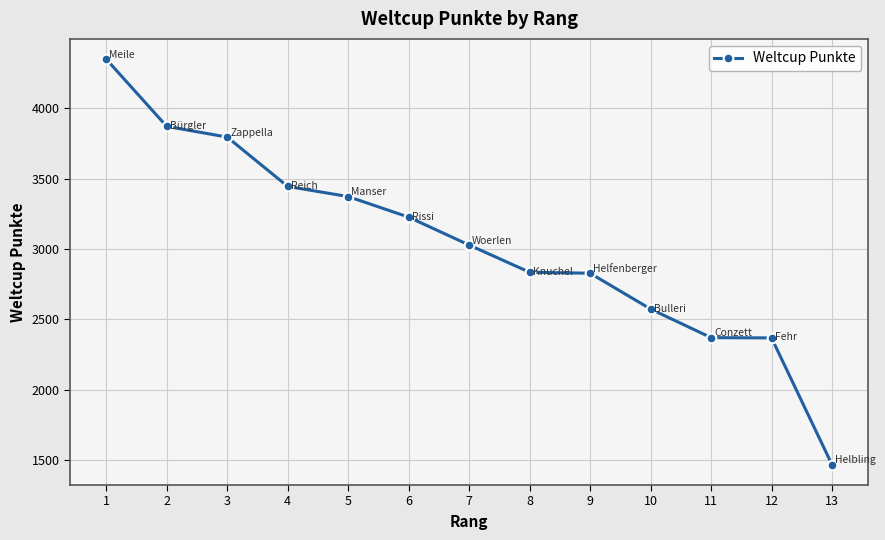

Which category has the highest value across all series?

1